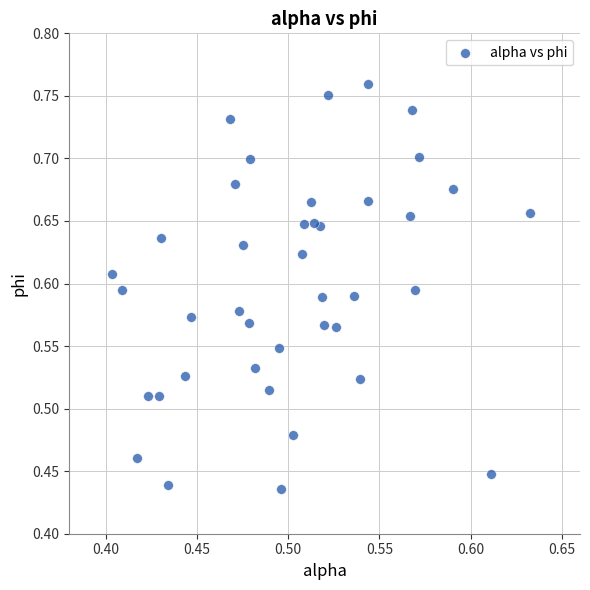

What is the range of Y values (max minus min)?

0.3